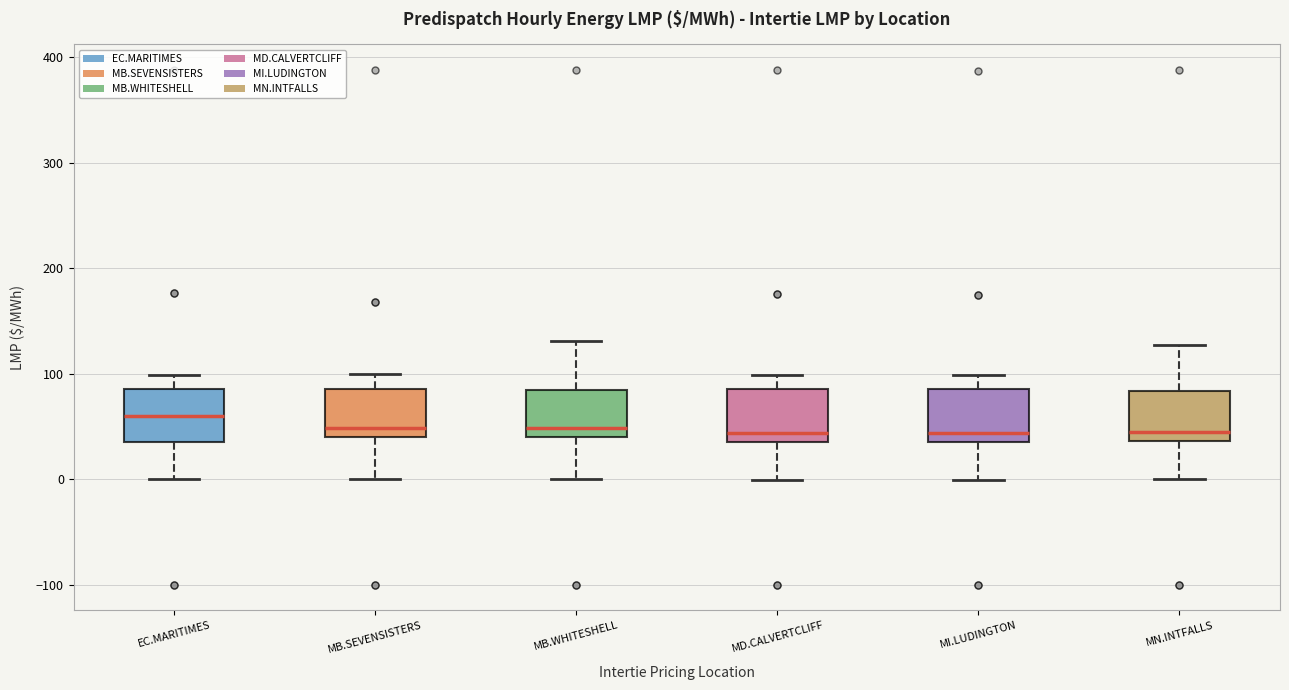

Reading left to right, transcribe this box plot: for each box, give where its median line is, the range the box spans, and where its two whiskers end, as read against the y-axis. The values are not printed on the chart, so give them approximately, as read against the axis.

EC.MARITIMES: median 60, box 40 to 90, whiskers 0 to 100
MB.SEVENSISTERS: median 50, box 40 to 90, whiskers 0 to 100
MB.WHITESHELL: median 50, box 40 to 80, whiskers 0 to 130
MD.CALVERTCLIFF: median 40 (just above the box's lower edge), box 40 to 90, whiskers 0 to 100
MI.LUDINGTON: median 40 (just above the box's lower edge), box 40 to 90, whiskers 0 to 100
MN.INTFALLS: median 50, box 40 to 80, whiskers 0 to 130